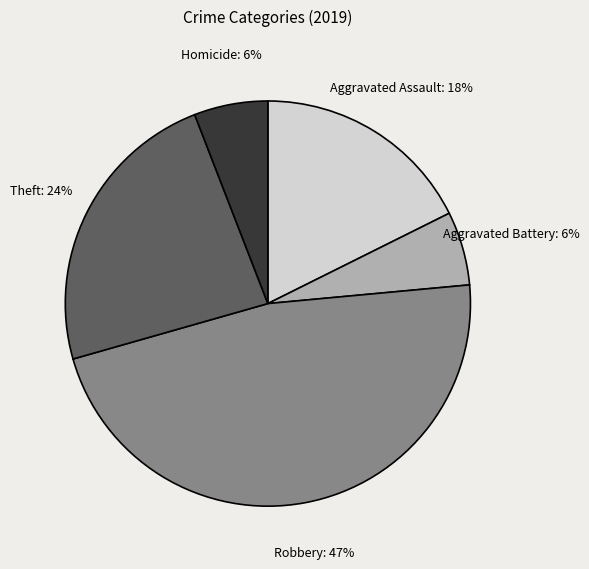

Which category has the biggest portion of the pie?

Robbery